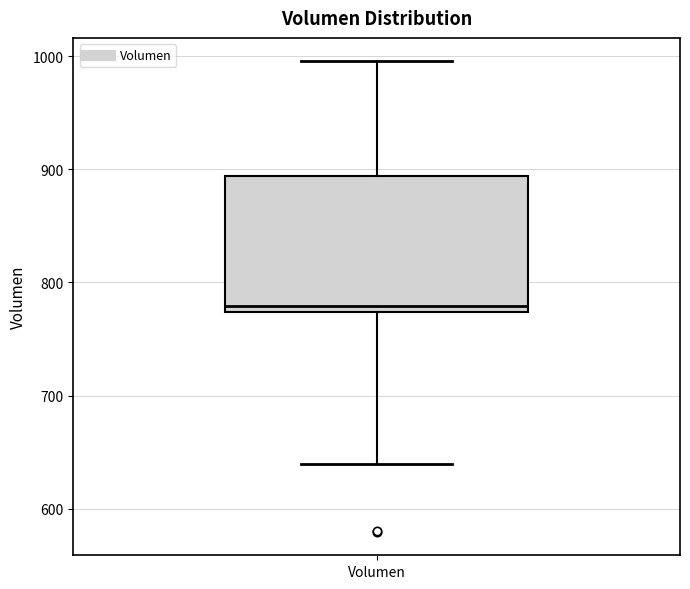

Read this box plot against the y-axis: the position of the median line, the range covered by the box, and the ends of both whiskers. The values are not printed on the chart, so give them approximately, as read against the axis.

median 780, box 770 to 890, whiskers 640 to 1000